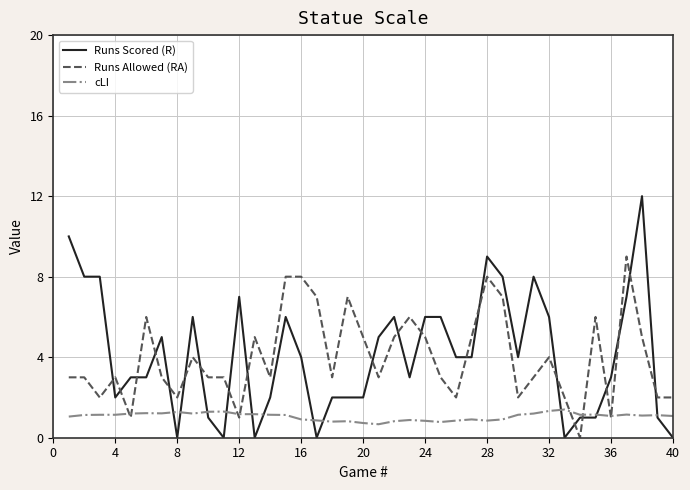

Rank the series by their maximum value, from highest to lowest.

Runs Scored (R), Runs Allowed (RA), cLI